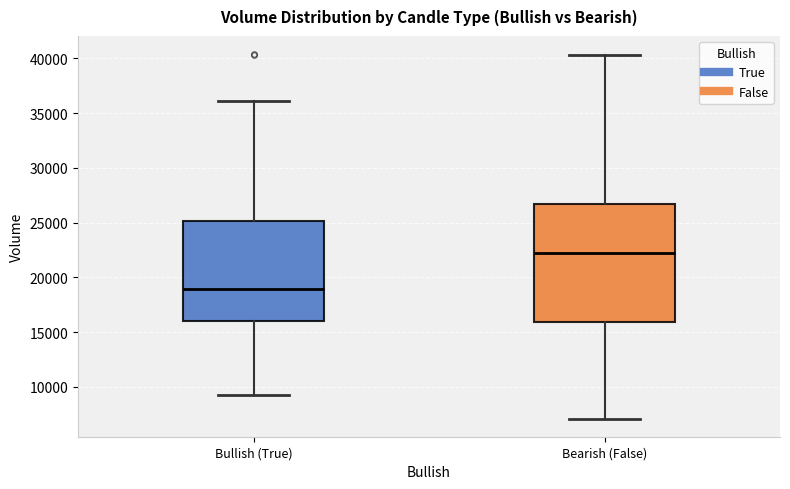

Which box's median line is the highest?

Bearish (False)